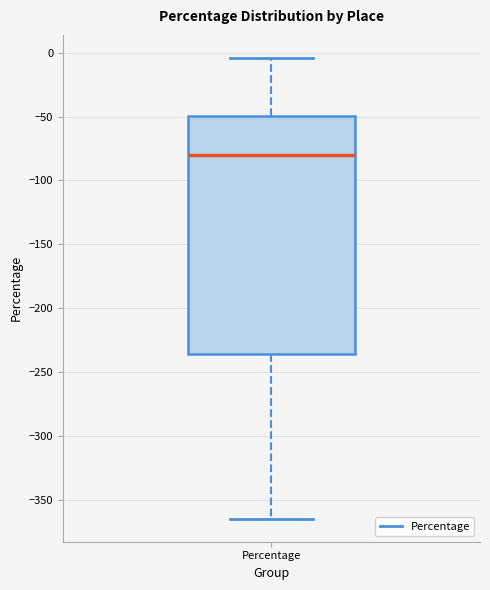

Transcribe this box plot: give where the median line is, the range the box spans, and where the two whiskers end, as read against the y-axis. The values are not printed on the chart, so give them approximately, as read against the axis.

median -80, box -235 to -50, whiskers -365 to -5